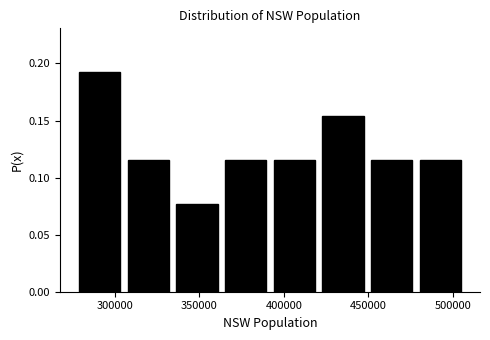

Which range on the x-axis has the tallest bar?

275000 to 305000